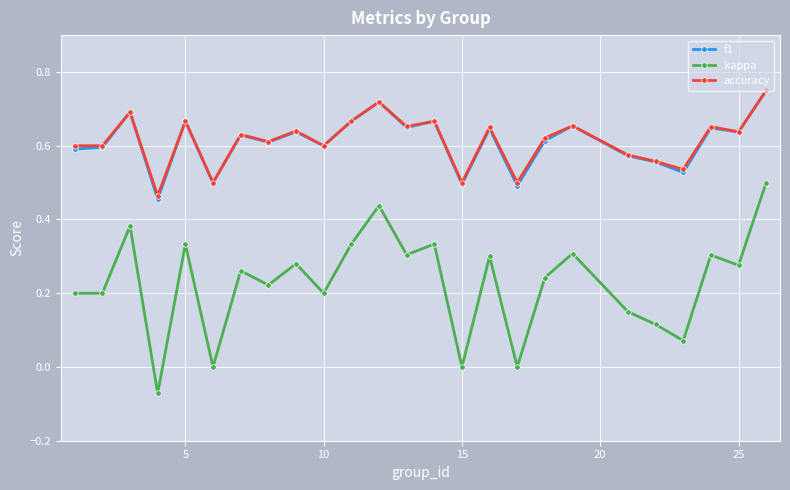

True or false: kappa has more than 0 points higher than both neighbors.

True